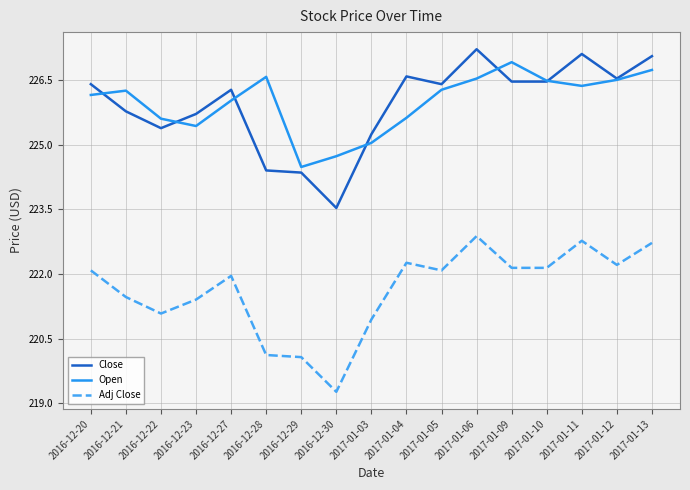

At which category does the chart reach its minimum across all series?

2016-12-30